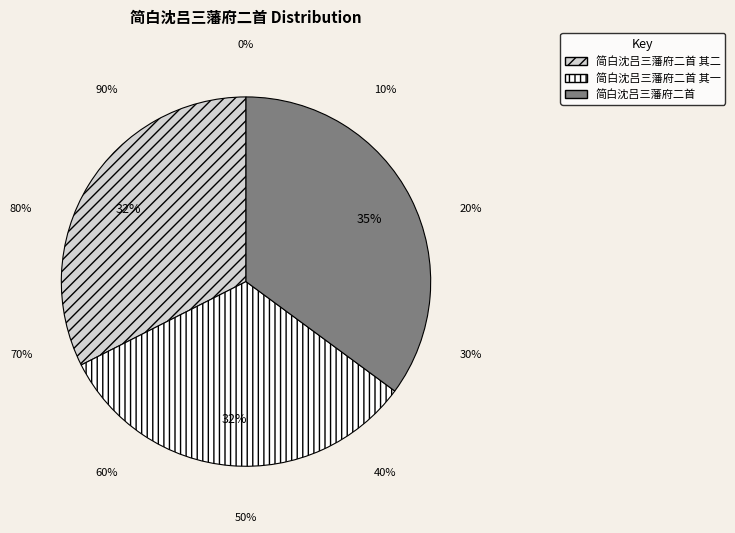

Does 简白沈吕三藩府二首 represent more than half of the total?

No